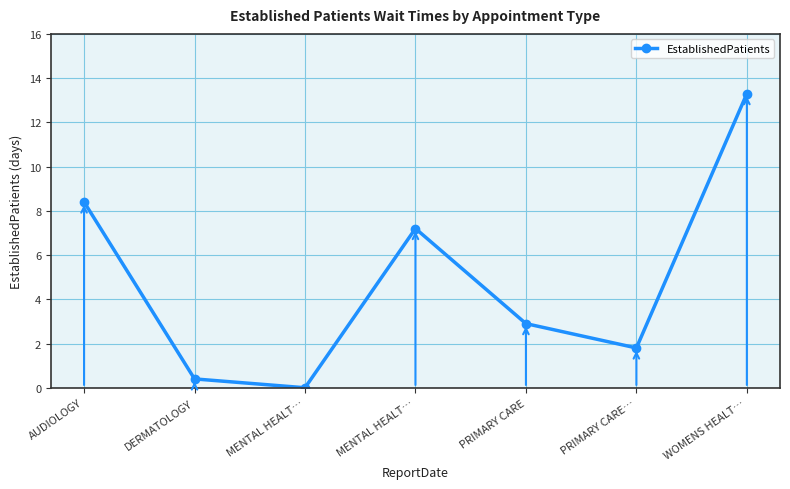

How many positive values are there?

6